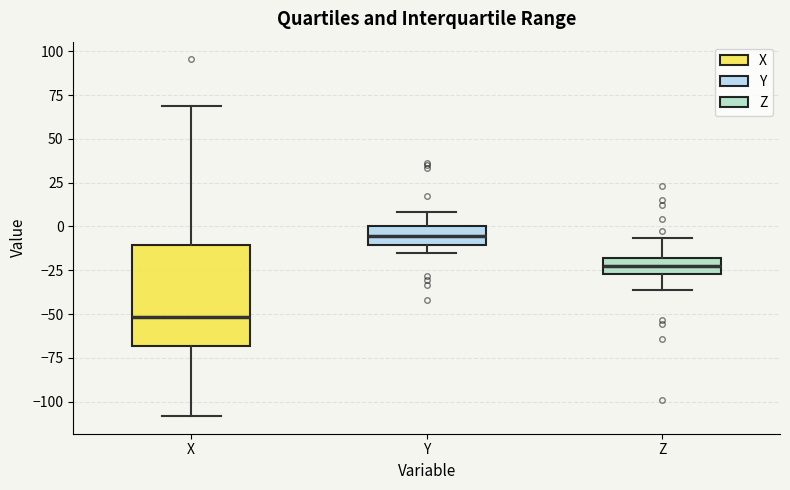

Reading left to right, transcribe this box plot: for each box, give where its median line is, the range the box spans, and where its two whiskers end, as read against the y-axis. The values are not printed on the chart, so give them approximately, as read against the axis.

X: median -50, box -70 to -10, whiskers -110 to 70
Y: median -5, box -10 to 0, whiskers -15 to 10
Z: median -25 (inside the box), box -25 to -20, whiskers -35 to -5